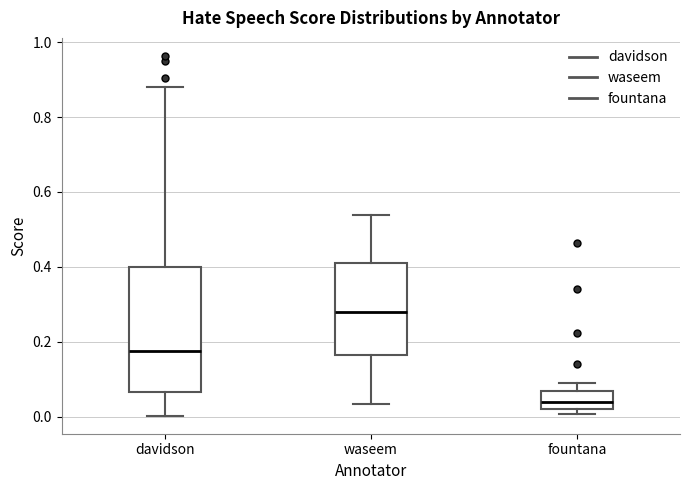

Reading left to right, read every box against the y-axis: the position of its median line, the range the box covers, and the ends of its whiskers. The values are not printed on the chart, so give them approximately, as read against the axis.

davidson: median 0.18, box 0.06 to 0.40, whiskers 0.00 to 0.88
waseem: median 0.28, box 0.16 to 0.42, whiskers 0.04 to 0.54
fountana: median 0.04, box 0.02 to 0.06, whiskers 0.00 to 0.10